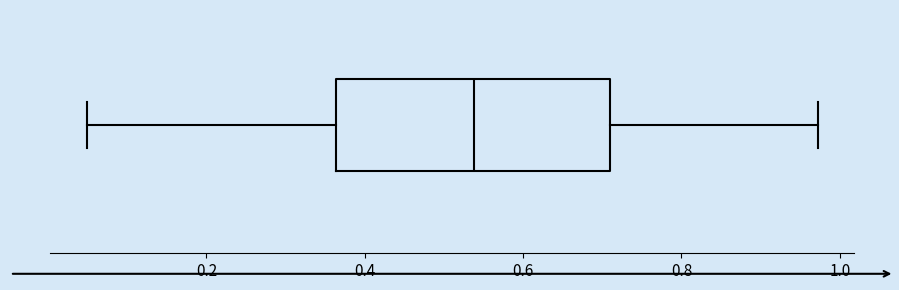

Where does the right whisker of the box end on the x-axis? The values are not printed on the chart, so give them approximately, as read against the axis.

0.98